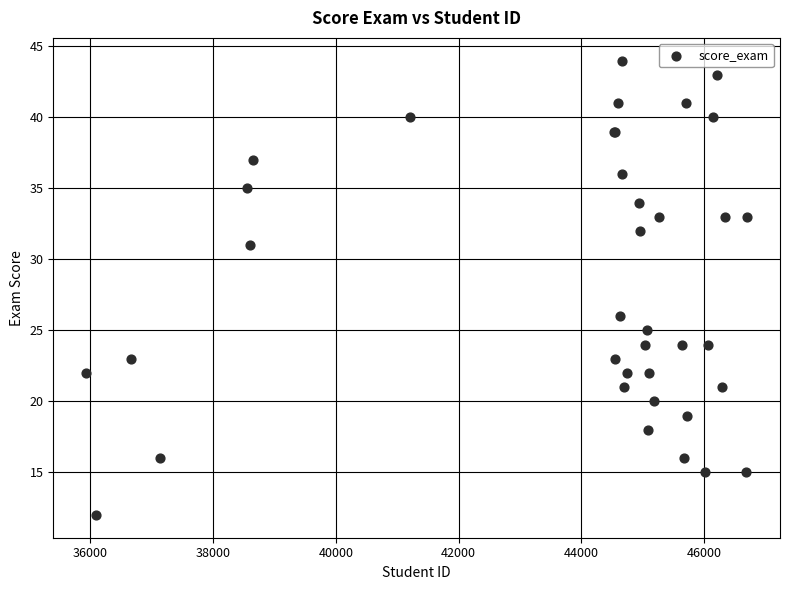

What Y value in the scatter plot is closest to 28?

26